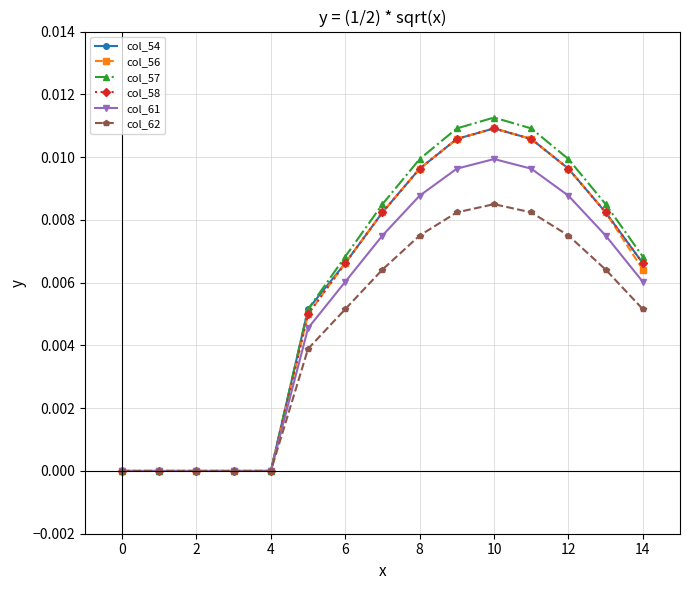

Which series has the widest spread of values?

col_57